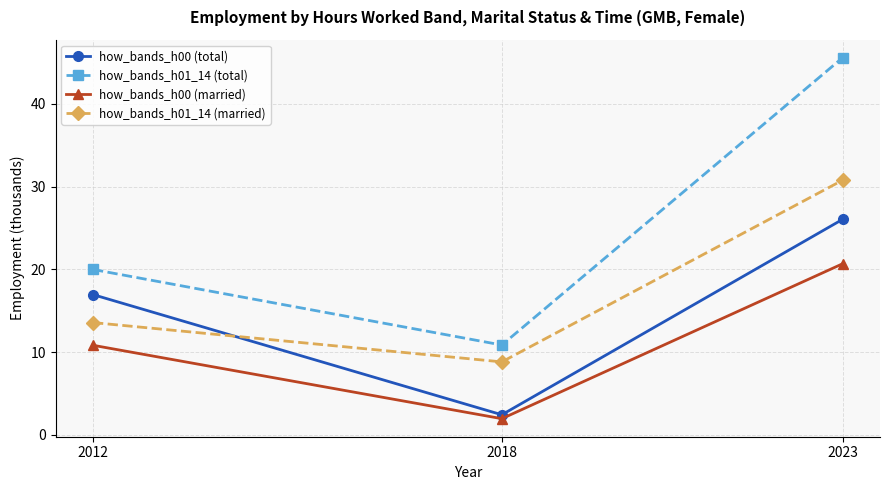

What is the difference between the maximum and minimum values in the how_bands_h01_14 (married) series?

22.0